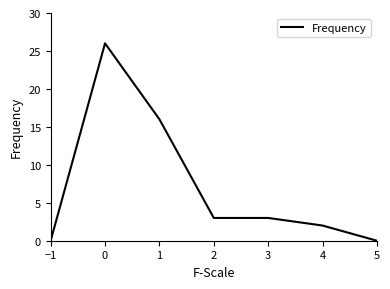

True or false: there are more than 2 points higher than both neighbors.

False